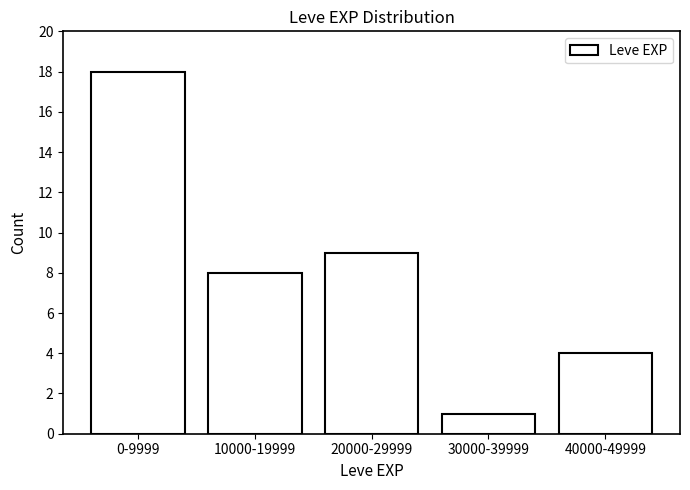

Reading right to left, extract all data points from this chart.

40000-49999=4	30000-39999=1	20000-29999=9	10000-19999=8	0-9999=18